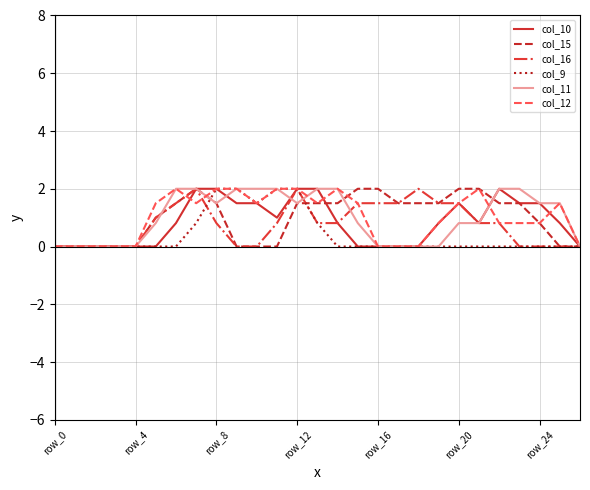

What is the greatest value displayed?

2.0